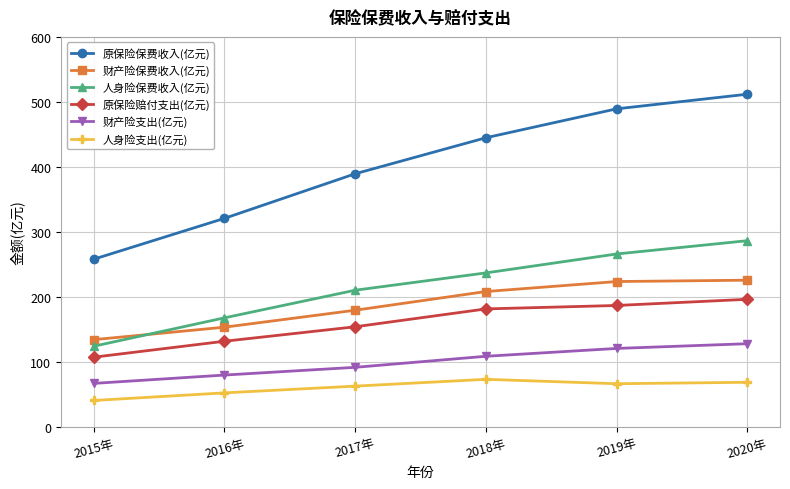

Count the number of categories in the chart.

6